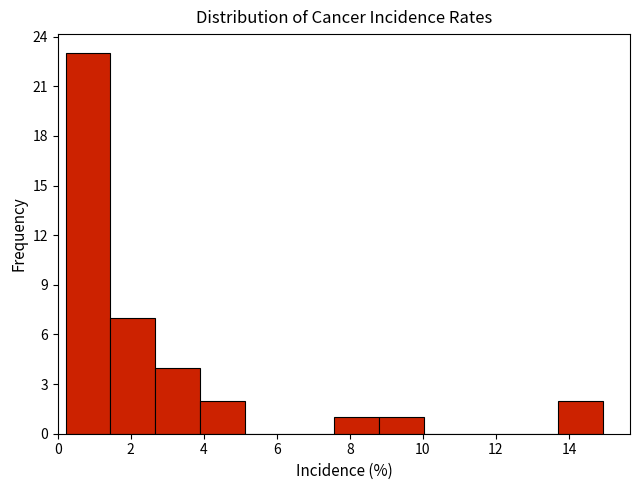

Over which range of the x-axis is the bar tallest?

0.2 to 1.4